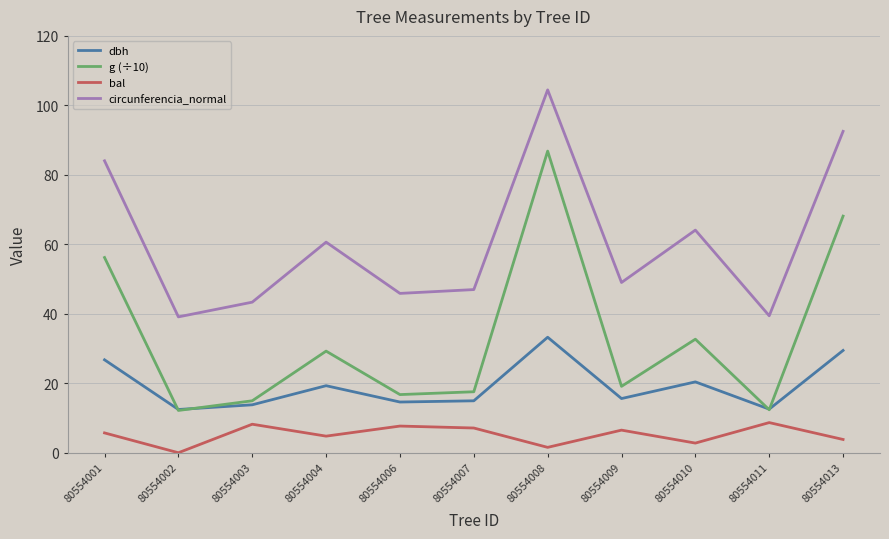

Is it true that circunferencia_normal equals 84.2 at 80554007?

False